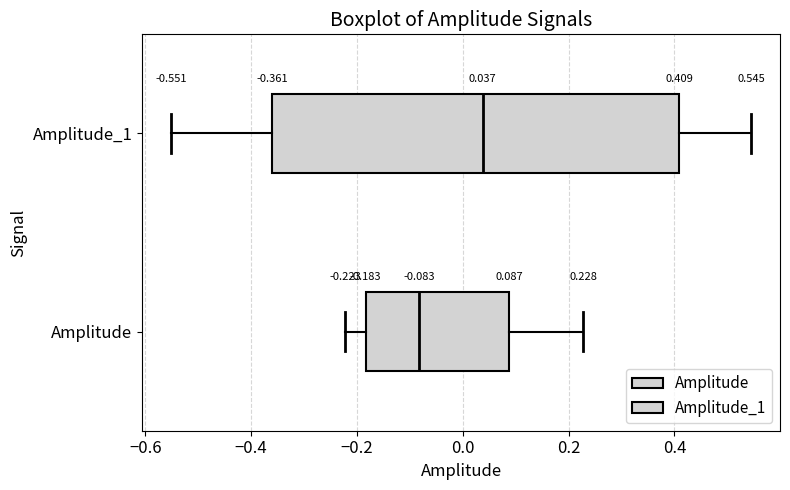

Comparing the boxes themselves (not the whiskers), which one is the widest?

Amplitude_1